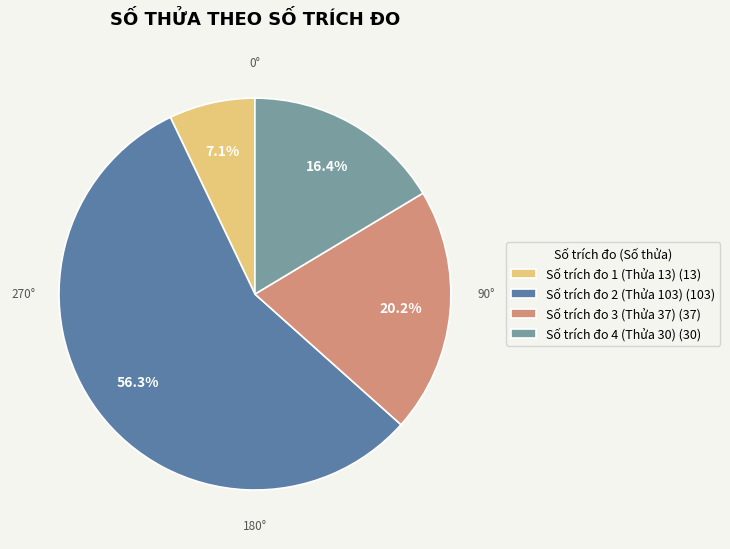

Which has a higher value, Số trích đo 2 (Thửa 103) (103) or Số trích đo 1 (Thửa 13) (13)?

Số trích đo 2 (Thửa 103) (103)